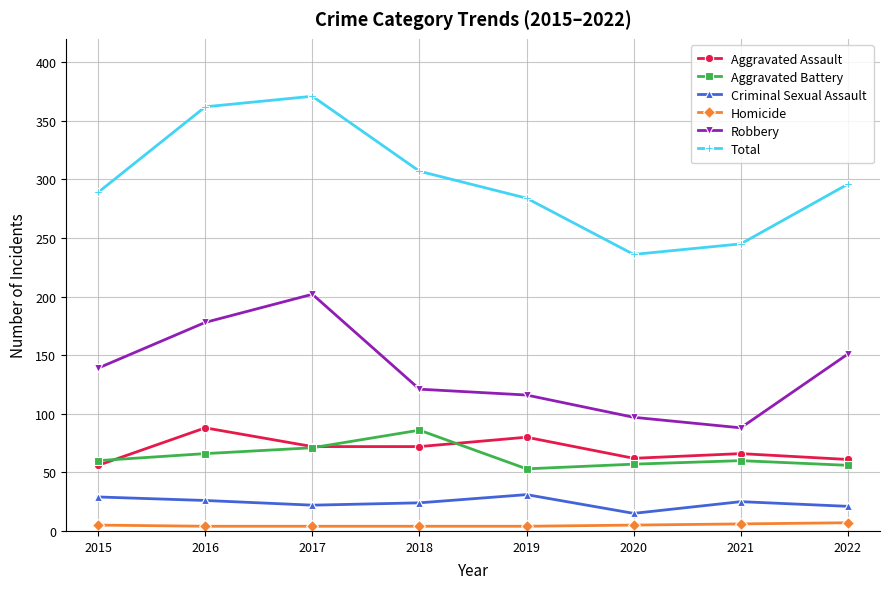

What is the sum of all Criminal Sexual Assault values?

193